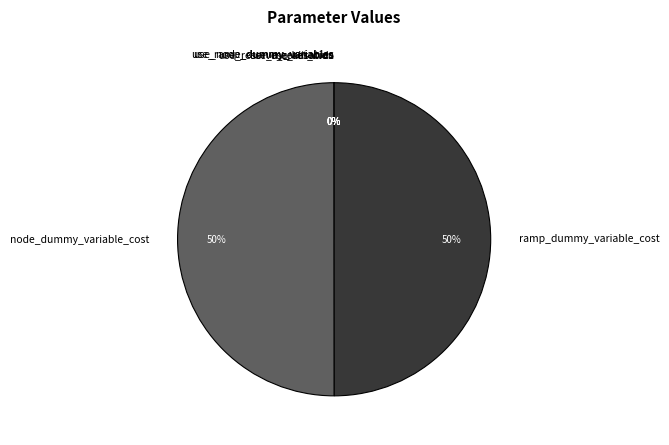

To the nearest percent, what is the average slice percentage?

14%